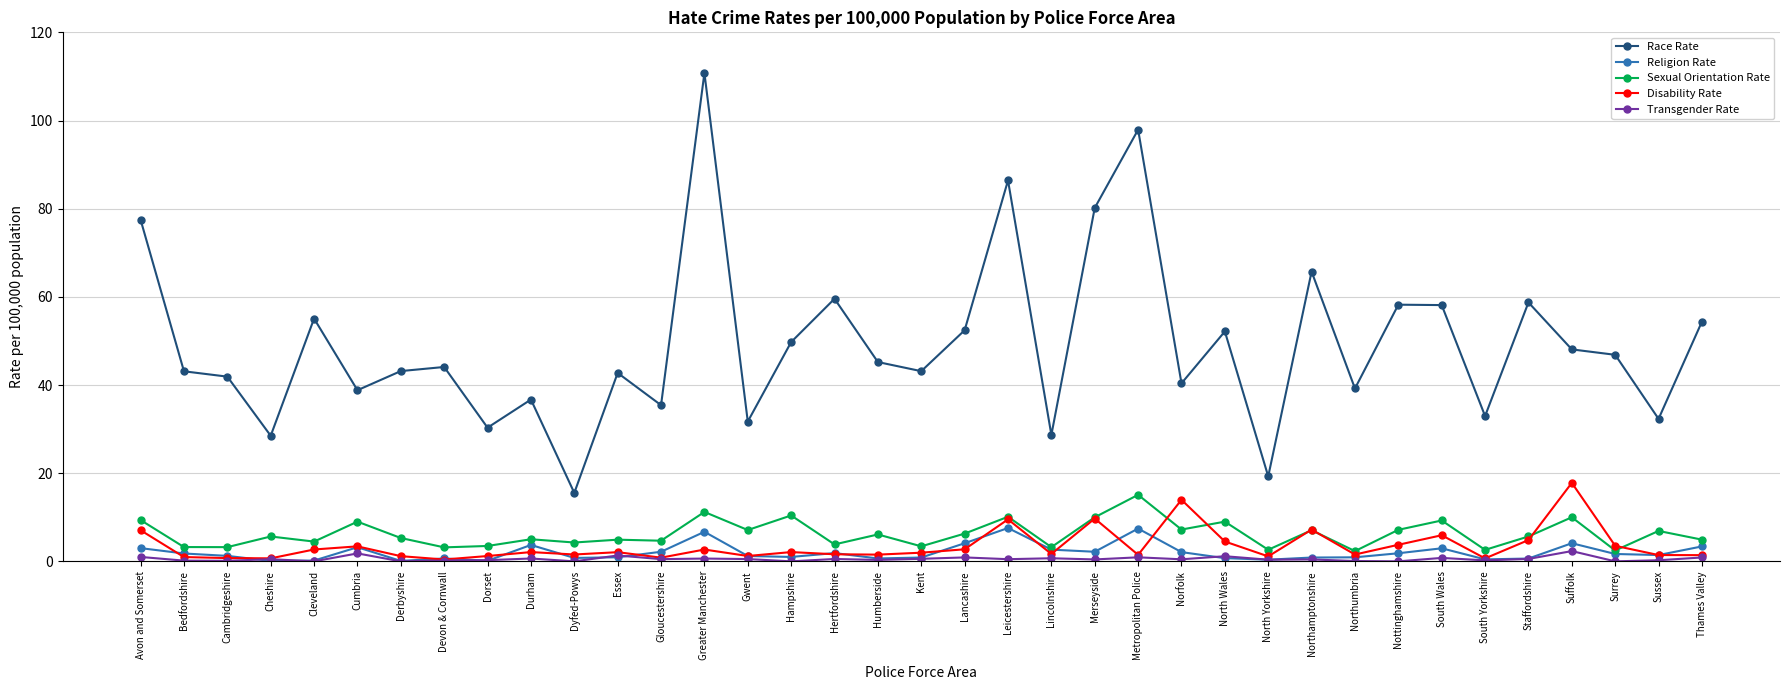

What is the value of the Sexual Orientation Rate point at the 24th from the left?

15.1